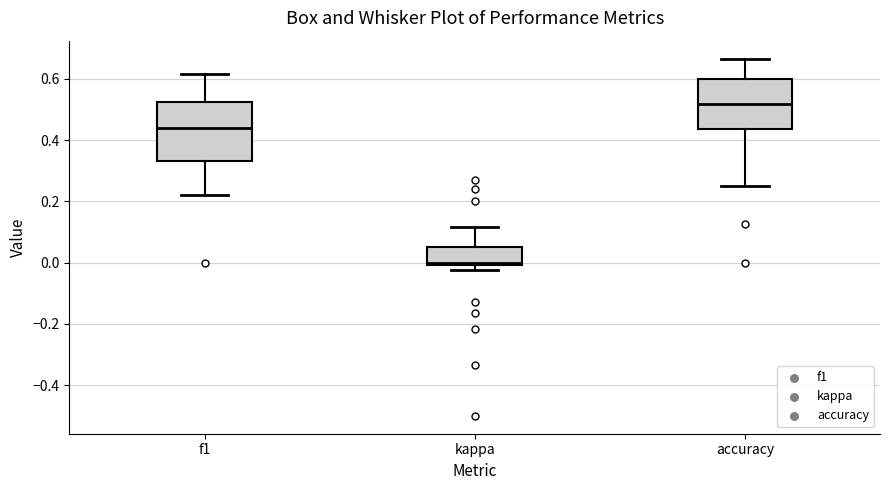

Which box has the highest median line?

accuracy